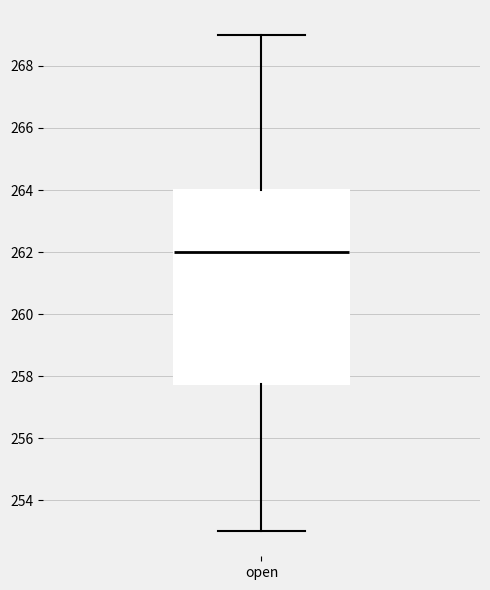

Transcribe this box plot: give where the median line is, the range the box spans, and where the two whiskers end, as read against the y-axis. The values are not printed on the chart, so give them approximately, as read against the axis.

median 262.0, box 257.8 to 264.0, whiskers 253.0 to 269.0